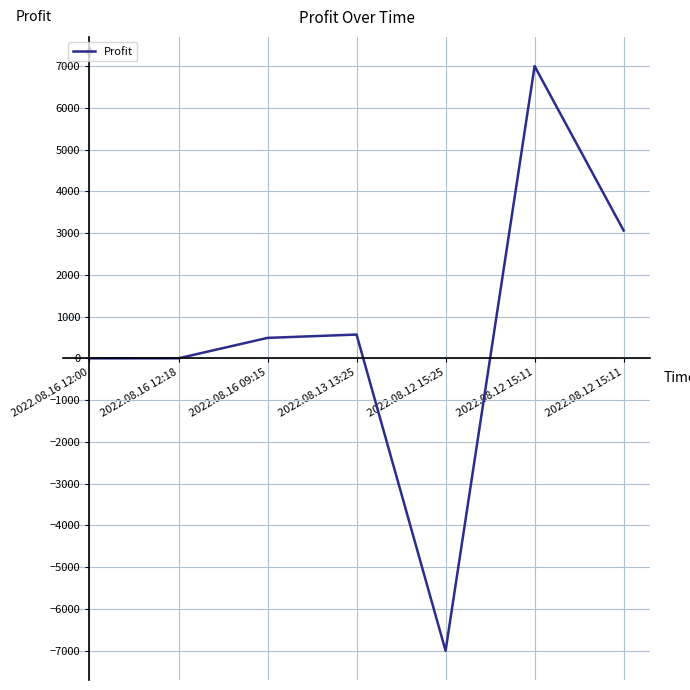

How many categories are shown in the chart?

7